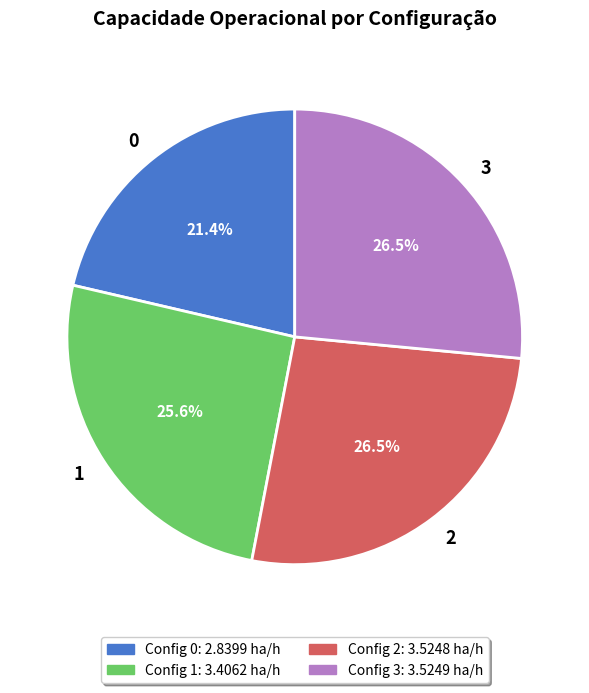

What percentage do 3 and 1 together represent?

52.1%